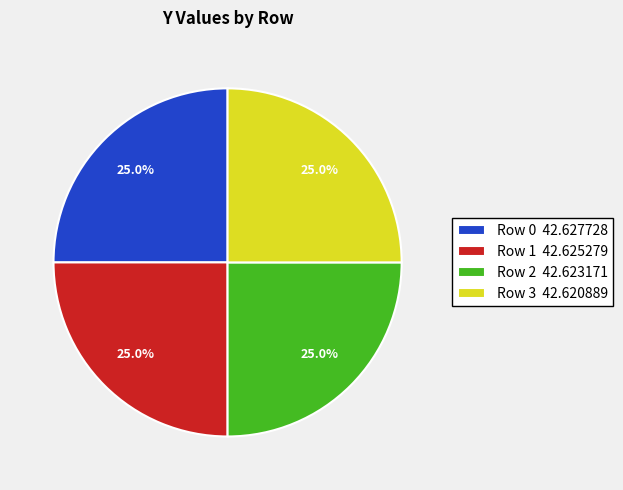

Combined, what portion of the pie is Row 0 42.627728 and Row 1 42.625279?

50.0%